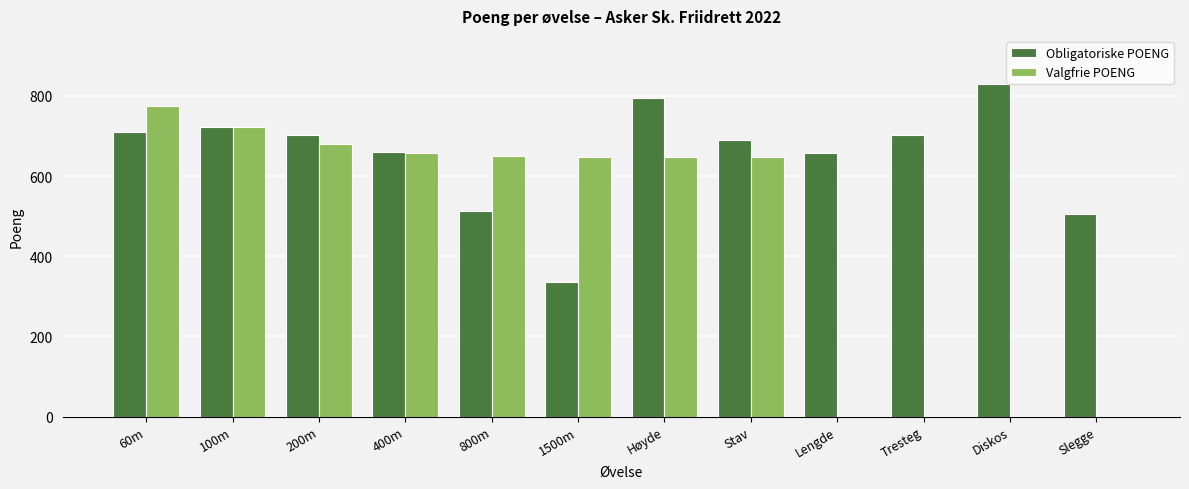

Is it true that Obligatoriske POENG equals 658 at Lengde?

True